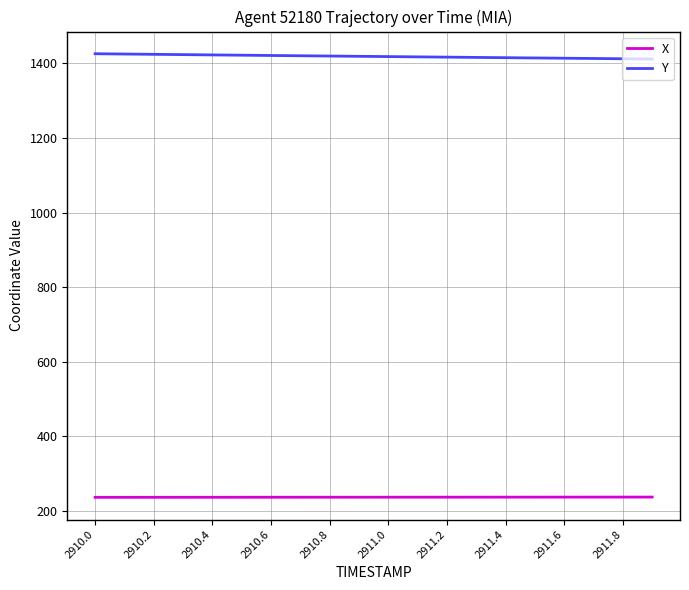

Which series has the largest total across all categories?

Y